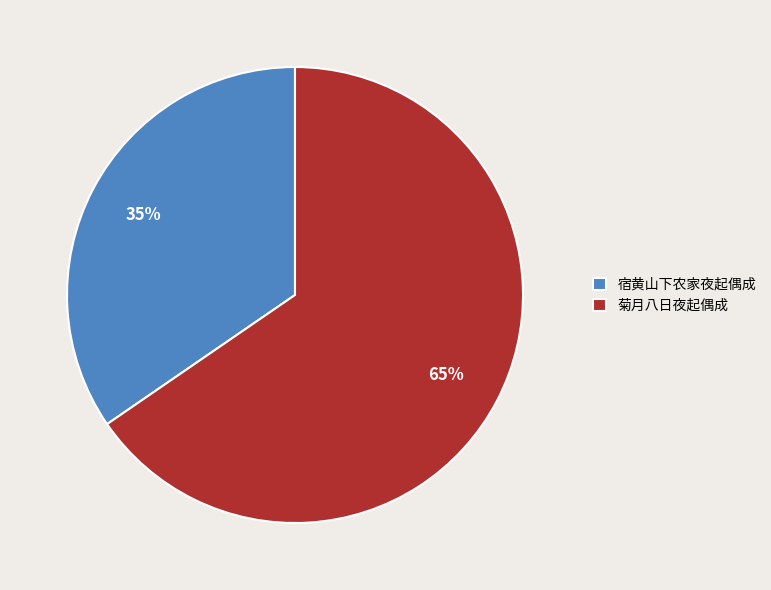

Is it true that 菊月八日夜起偶成 is 51% of the pie?

False